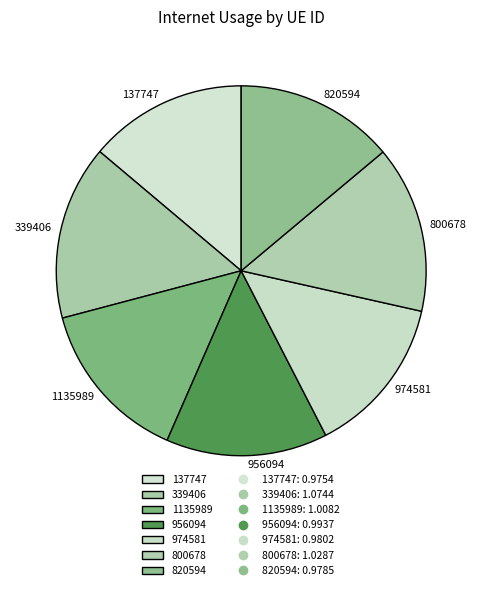

Does 956094 account for over 50% of the chart?

No